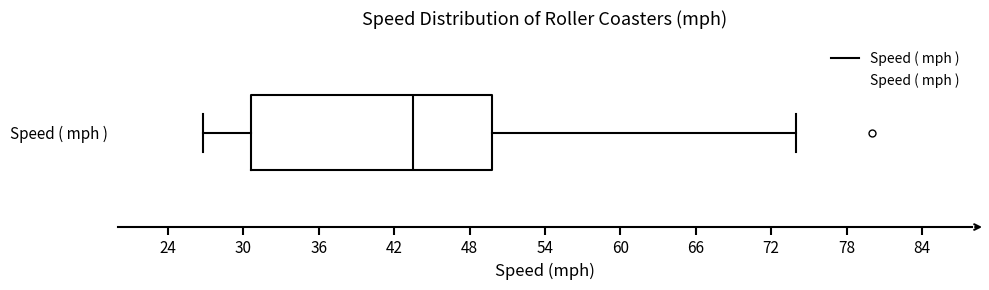

Read this box plot against the x-axis: the position of the median line, the range covered by the box, and the ends of both whiskers. The values are not printed on the chart, so give them approximately, as read against the axis.

median 44, box 31 to 50, whiskers 27 to 74